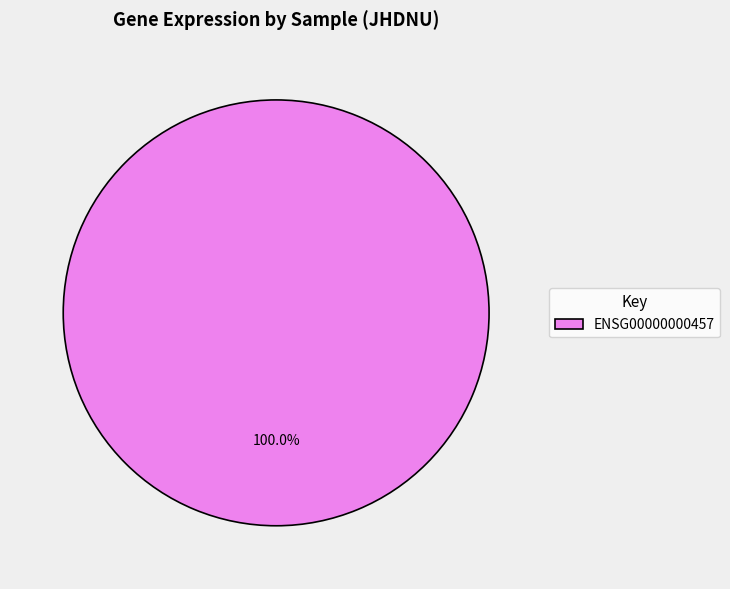

Rank the categories by value from highest to lowest.

ENSG00000000457